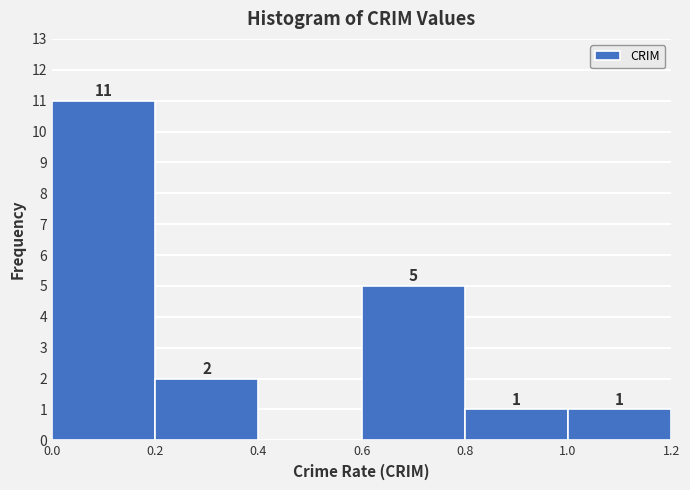

Over which range of the x-axis is the bar tallest?

0.0 to 0.2